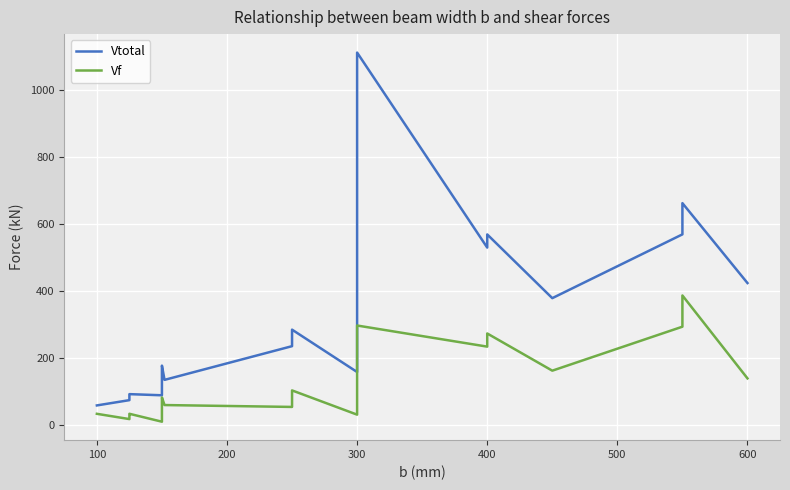

True or false: Vf and Vtotal intersect in this chart.

False